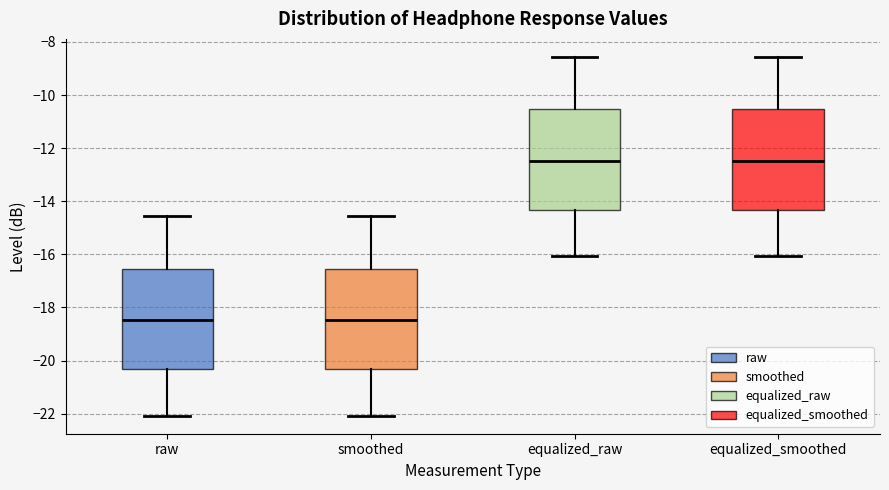

Reading left to right, read every box against the y-axis: the position of its median line, the range the box covers, and the ends of its whiskers. The values are not printed on the chart, so give them approximately, as read against the axis.

raw: median -18.4, box -20.4 to -16.6, whiskers -22.0 to -14.6
smoothed: median -18.4, box -20.4 to -16.6, whiskers -22.0 to -14.6
equalized_raw: median -12.4, box -14.4 to -10.6, whiskers -16.0 to -8.6
equalized_smoothed: median -12.4, box -14.4 to -10.6, whiskers -16.0 to -8.6